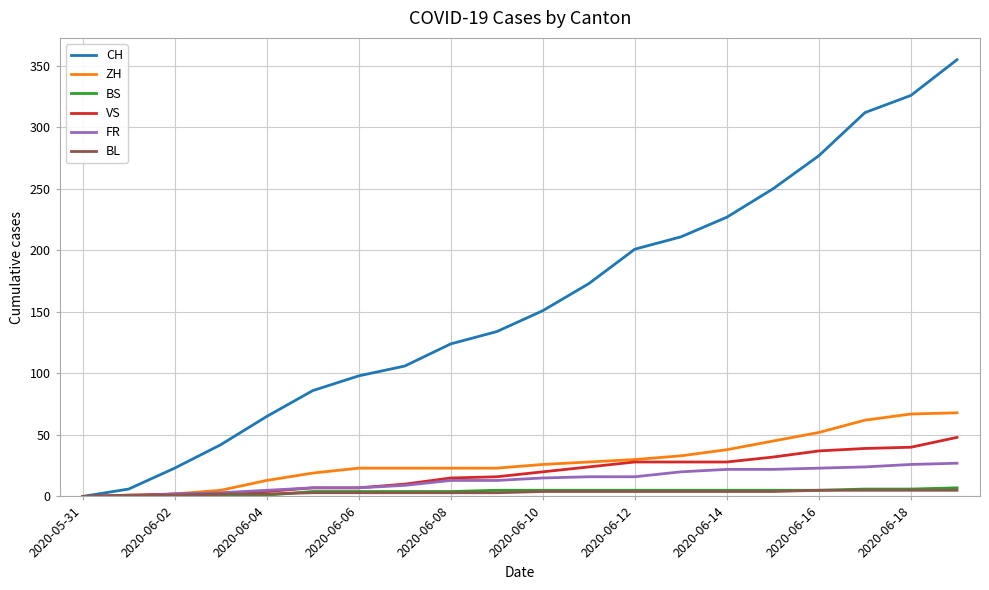

What are all the series names shown in the legend?

CH, ZH, BS, VS, FR, BL